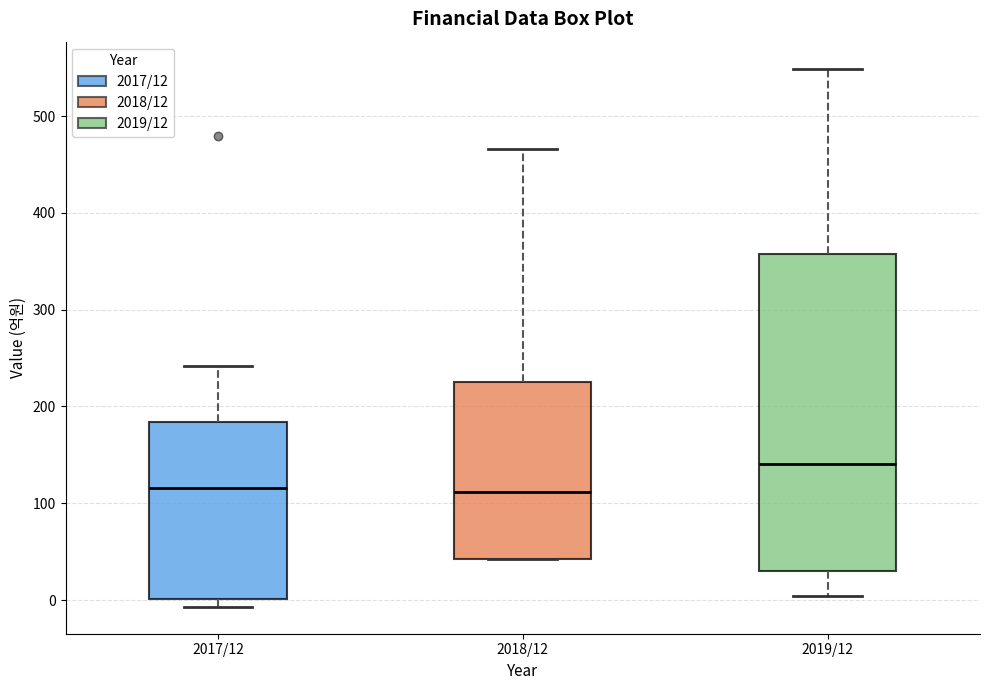

Reading left to right, transcribe this box plot: for each box, give where its median line is, the range the box spans, and where its two whiskers end, as read against the y-axis. The values are not printed on the chart, so give them approximately, as read against the axis.

2017/12: median 120, box 0 to 180, whiskers -10 to 240
2018/12: median 110, box 40 to 230, whiskers 40 to 470
2019/12: median 140, box 30 to 360, whiskers 0 to 550